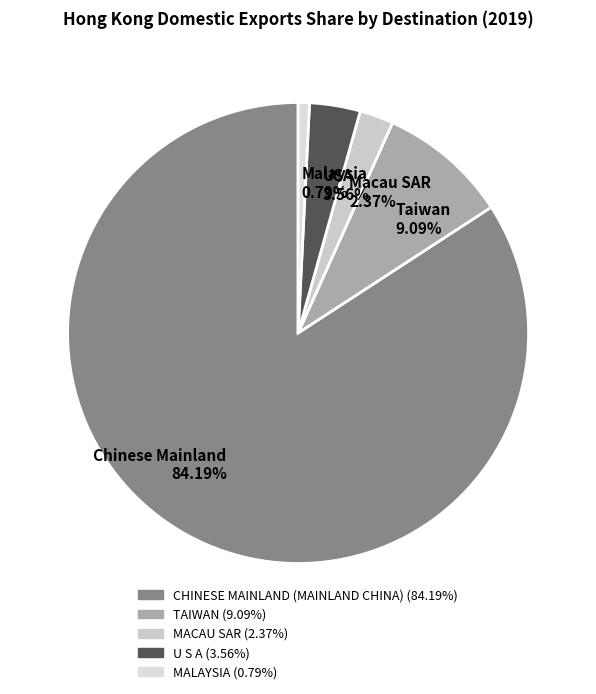

How many slices are in this pie chart?

5